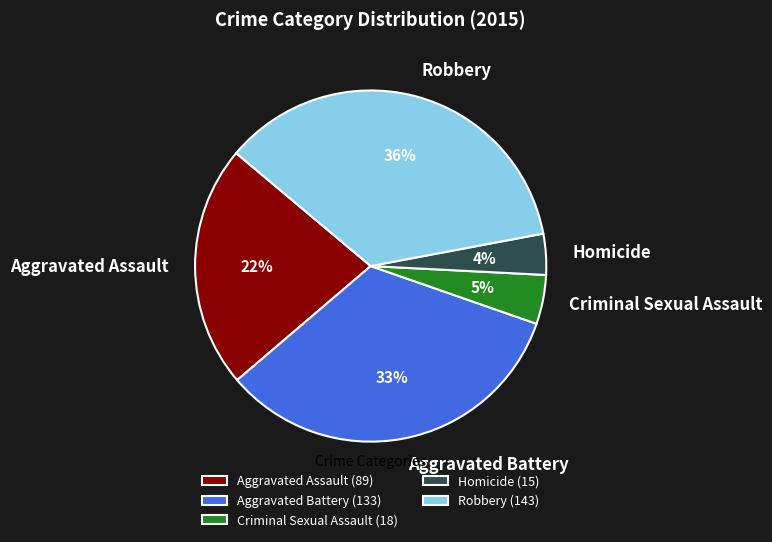

Is there any slice that represents more than half of the pie?

No